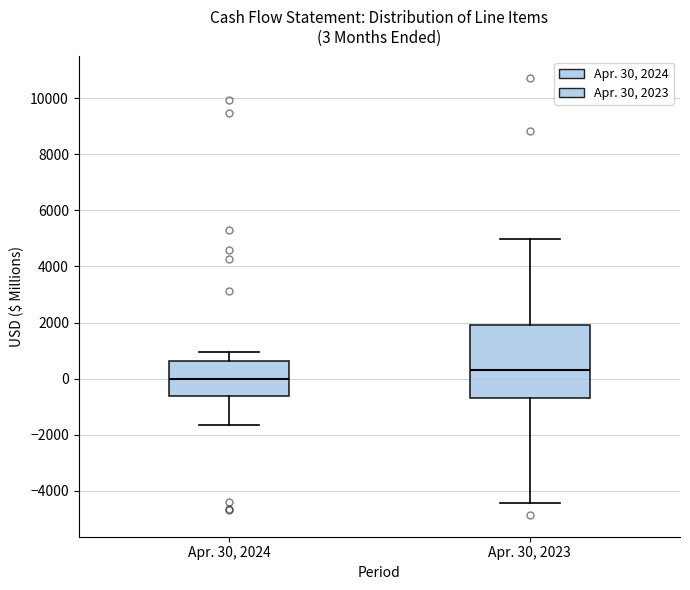

Comparing the boxes themselves (not the whiskers), which one is the tallest?

Apr. 30, 2023